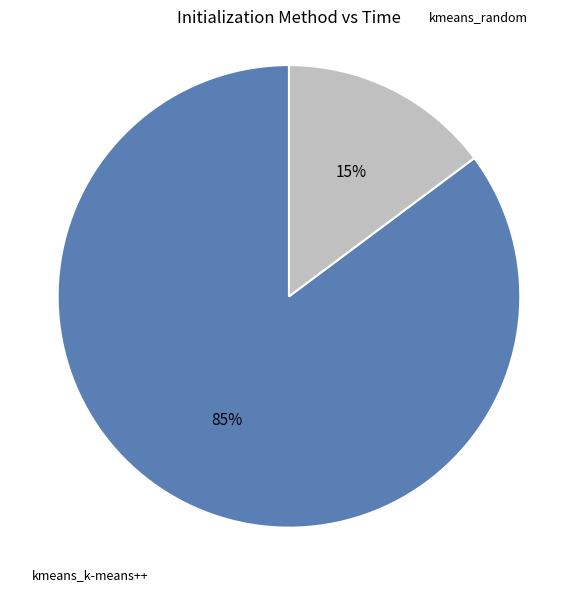

To the nearest percent, what is the difference between the largest and smallest slice percentages?

70%